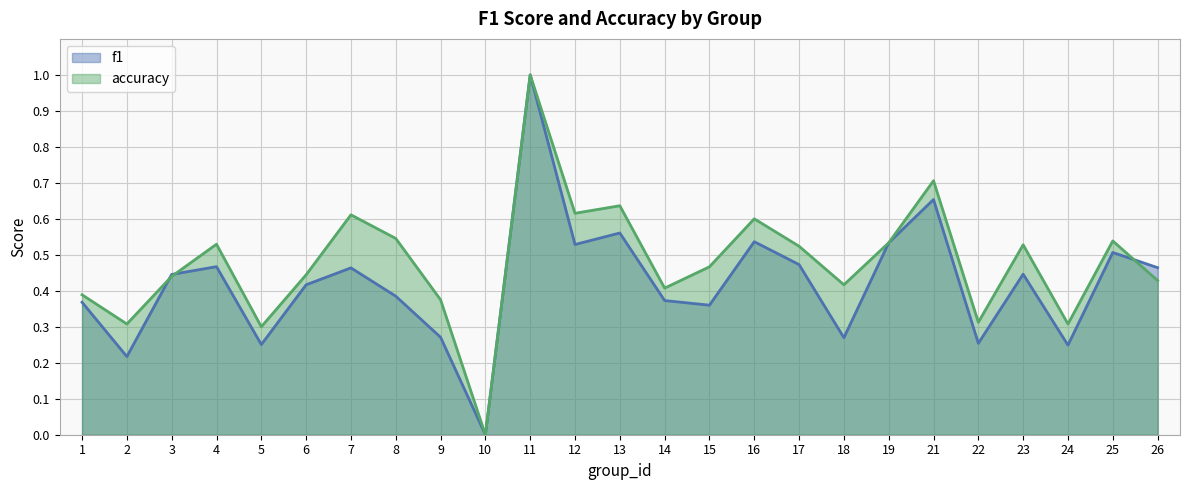

The value of accuracy at 6 is 0.4. True or false?

True